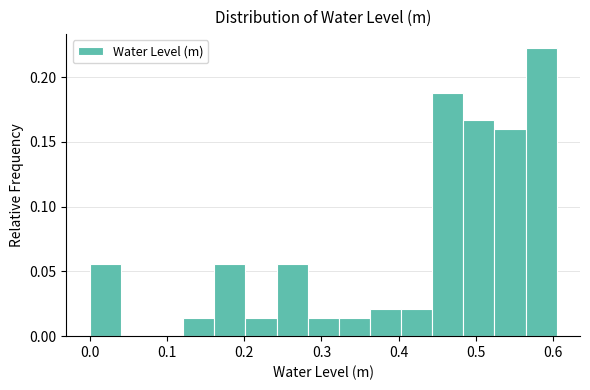

Reading left to right, list every bar in this chart as the range it spans on the x-axis followed by its height. Neither the bar edges nor the heights are printed on the chart, so give them approximately, as read against the axes.

0.00 to 0.04: 0.055
0.04 to 0.08: 0
0.08 to 0.12: 0
0.12 to 0.16: 0.015
0.16 to 0.20: 0.055
0.20 to 0.24: 0.015
0.24 to 0.28: 0.055
0.28 to 0.32: 0.015
0.32 to 0.36: 0.015
0.36 to 0.40: 0.020
0.40 to 0.44: 0.020
0.44 to 0.48: 0.190
0.48 to 0.52: 0.165
0.52 to 0.56: 0.160
0.56 to 0.60: 0.220